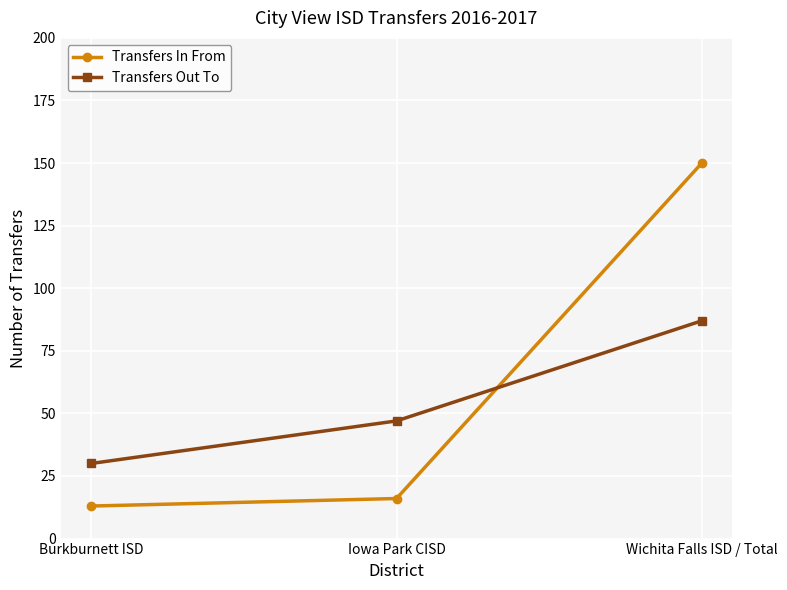

What is the difference between the maximum and second lowest values in the Transfers In From series?

134